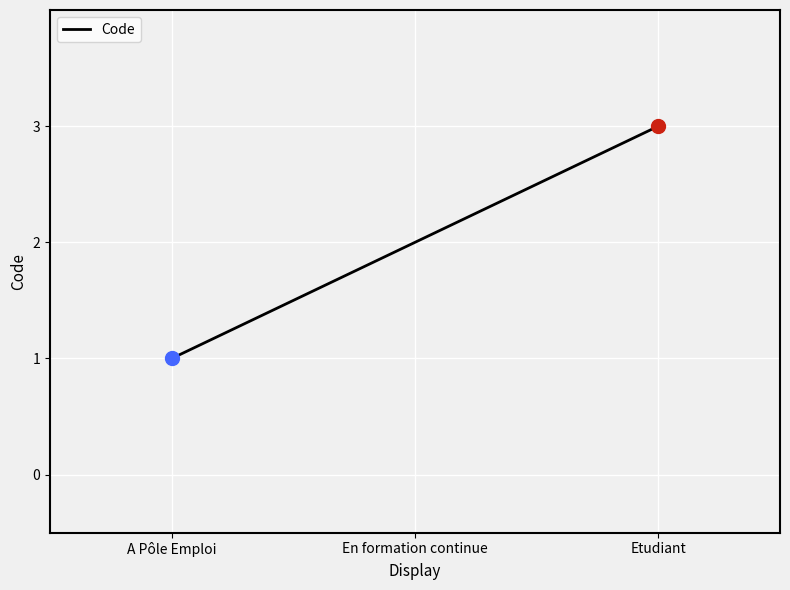

What is the ratio of the value at Etudiant to the value at A Pôle Emploi?

3.0